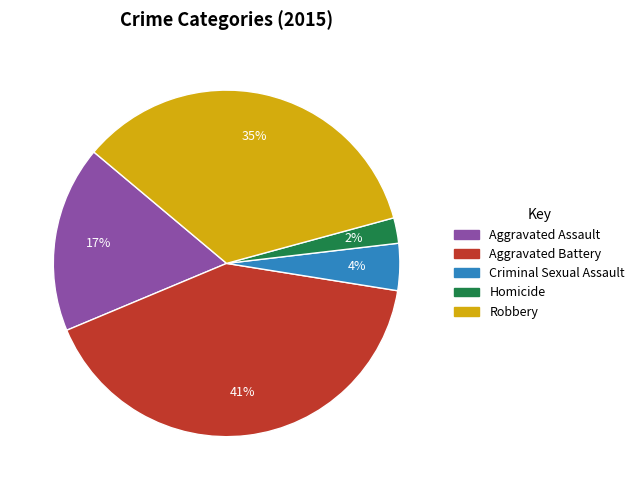

What is the largest slice in the pie chart?

Aggravated Battery